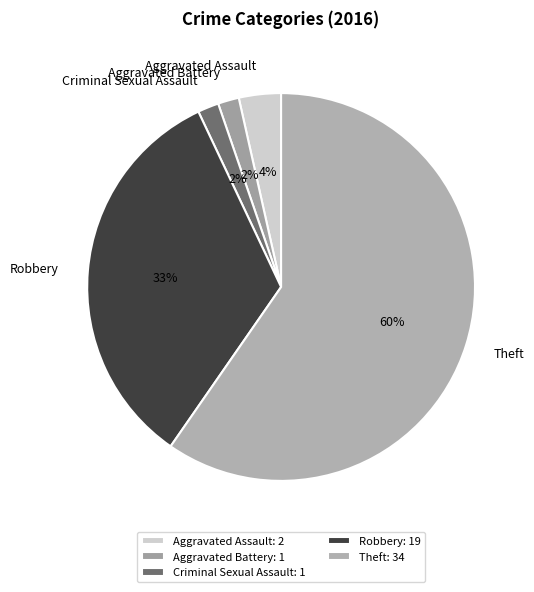

Does Robbery represent more than half of the total?

No